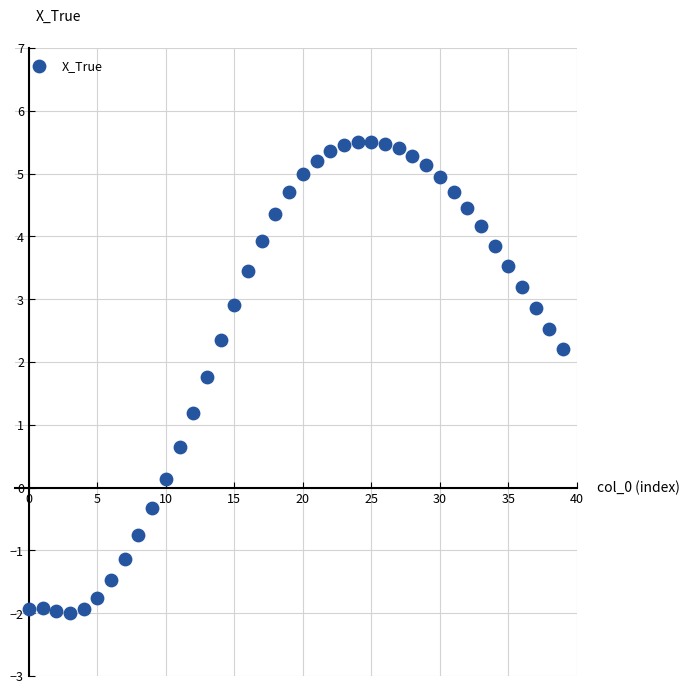

What Y value in the scatter plot is closest to 1?

1.2